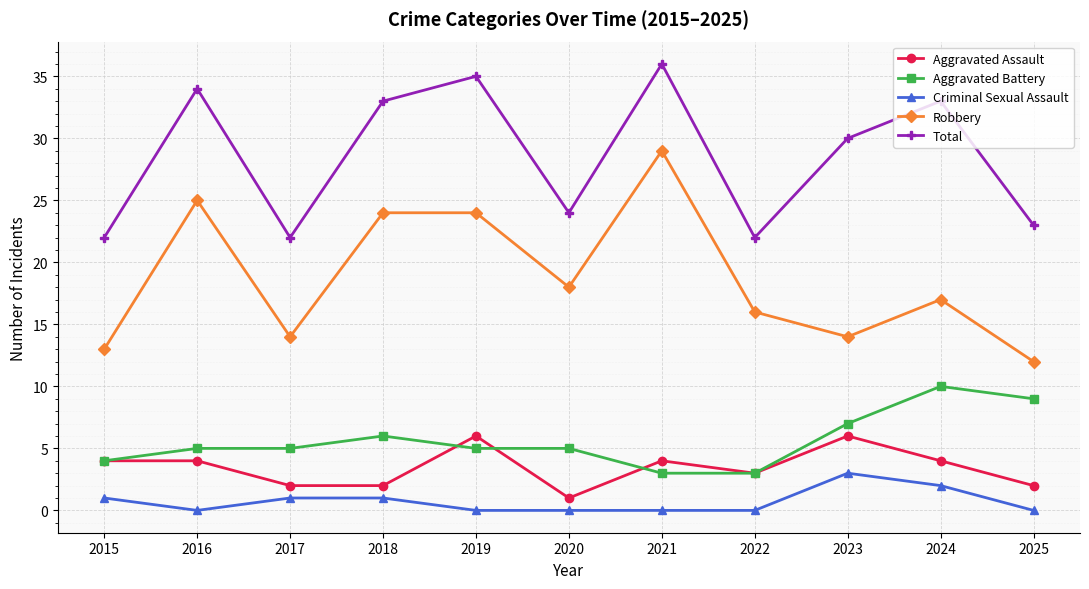

How many lines are shown in the chart?

5